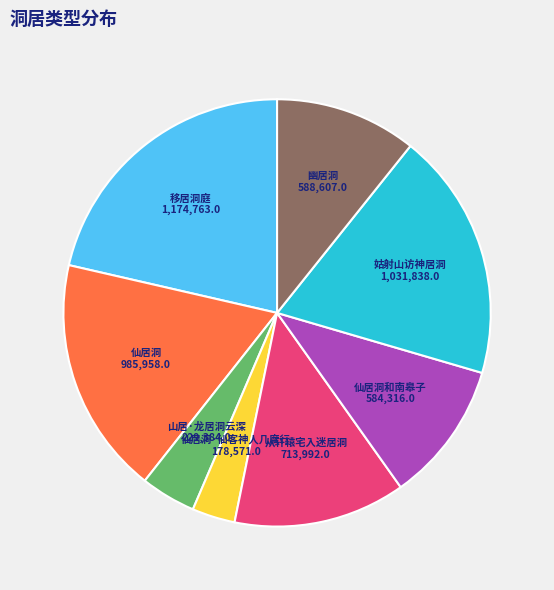

Do 仙居洞 and 从轩辕宅入迷居洞 together represent more than half of the pie?

No